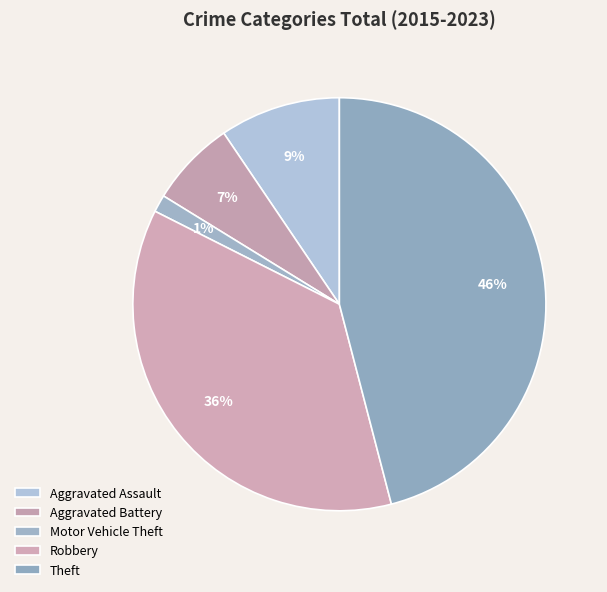

To the nearest percent, what percentage of the pie is Aggravated Battery?

7%